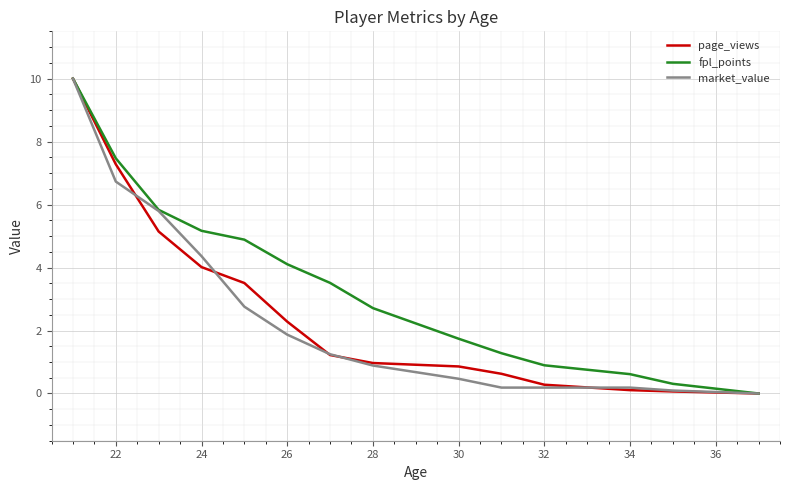

What is the maximum value shown in the chart?

10.0